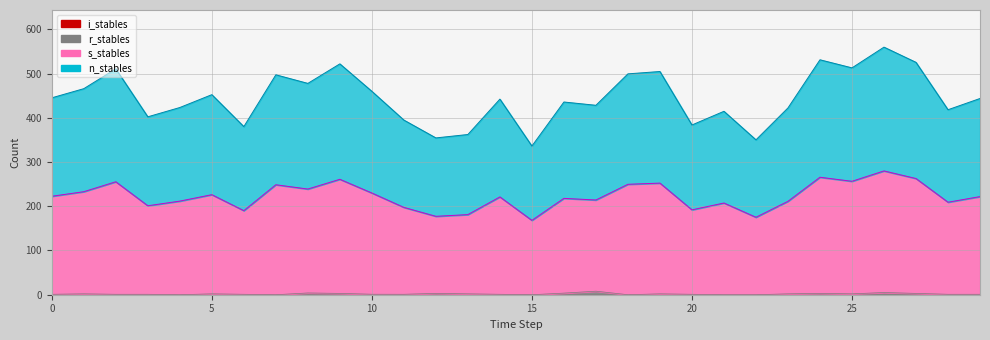

True or false: n_stables has a value of 465.9 at 1.

True